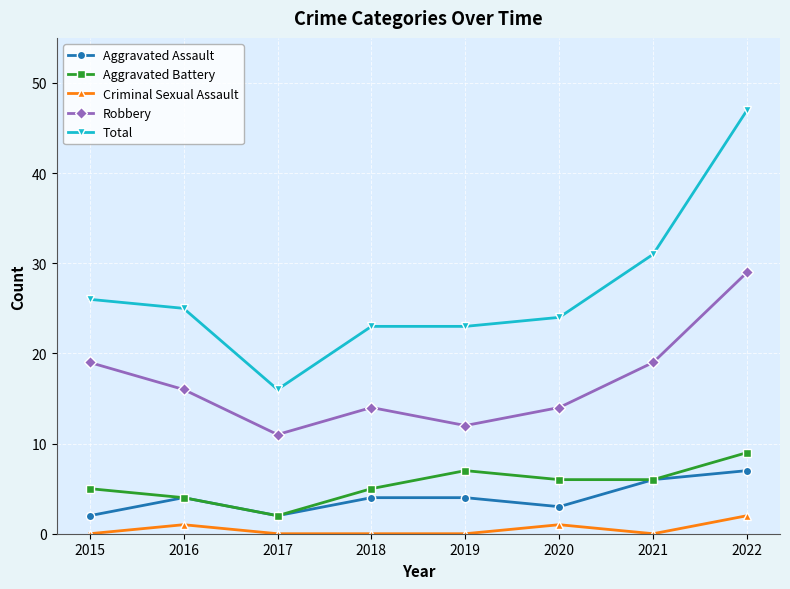

What is the difference between the highest and lowest values at 2017?

16